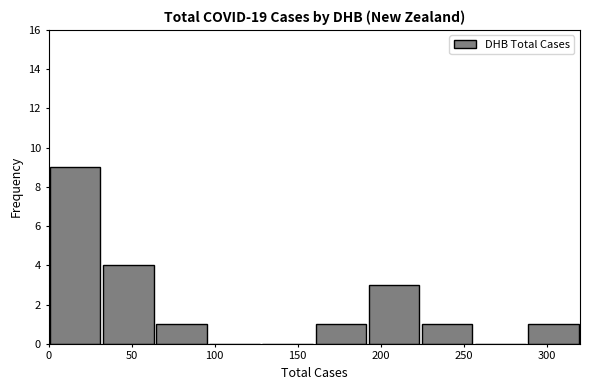

Which range on the x-axis has the tallest bar?

0 to 32